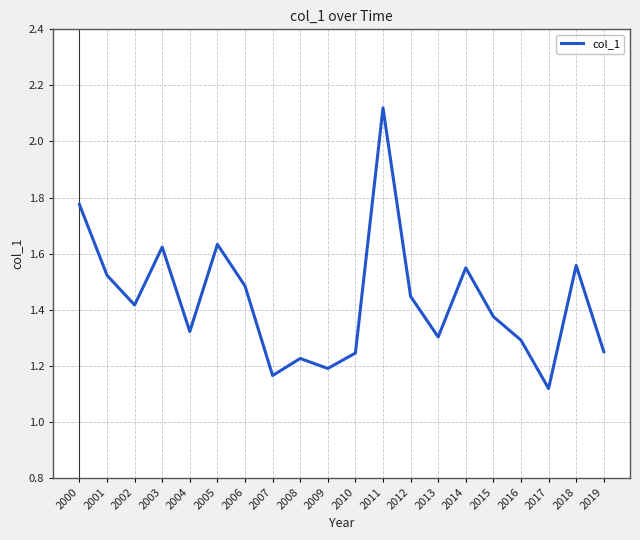

Where is the data nearest to the value 1?

2017